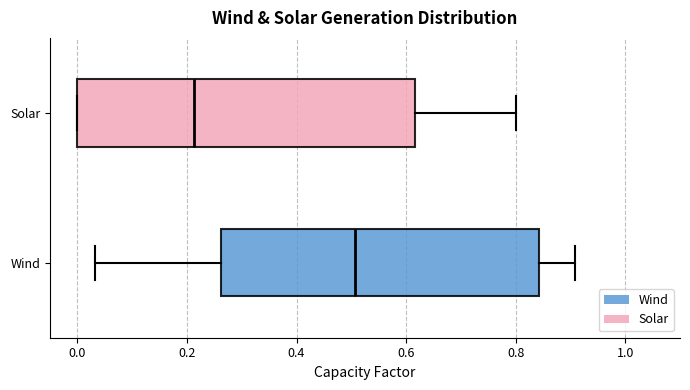

Comparing the boxes themselves (not the whiskers), which one is the widest?

Solar